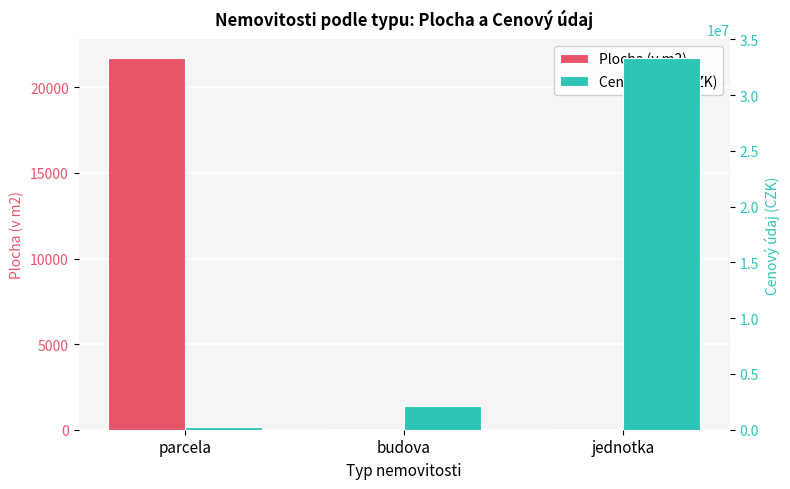

Rank the categories by Cenový údaj (CZK) value from lowest to highest.

parcela, budova, jednotka